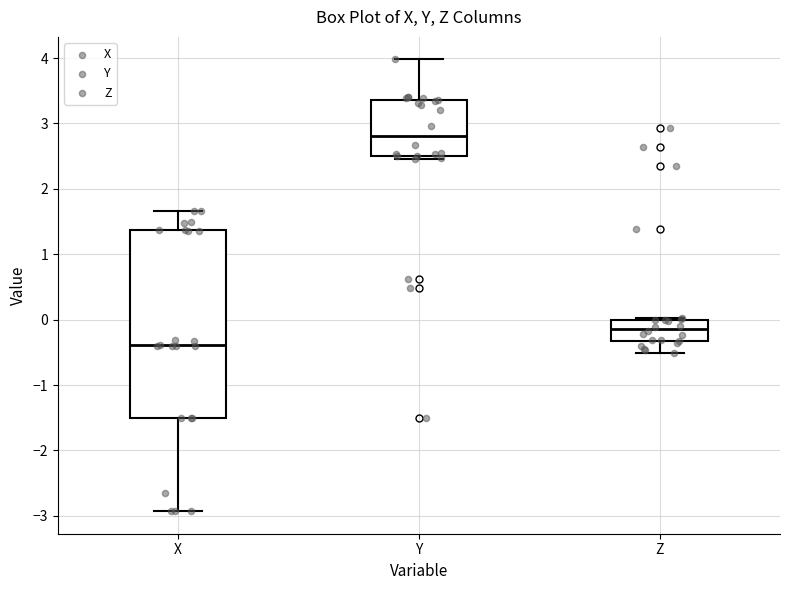

Which box has the lowest median line?

X